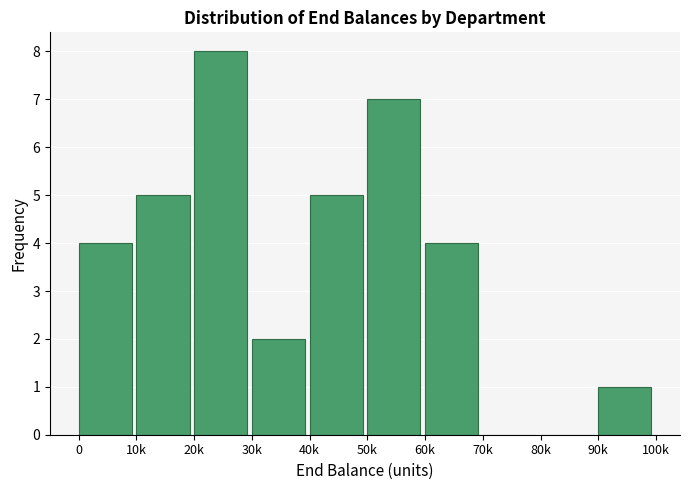

Reading right to left, extract all data points from this chart.

90k=1	80k=0	70k=0	60k=4	50k=7	40k=5	30k=2	20k=8	10k=5	0=4